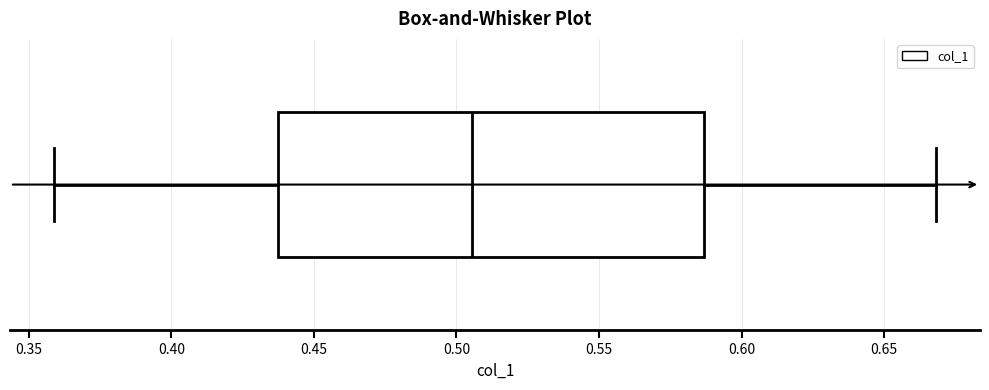

Where does the right whisker of the box end on the x-axis? The values are not printed on the chart, so give them approximately, as read against the axis.

0.670